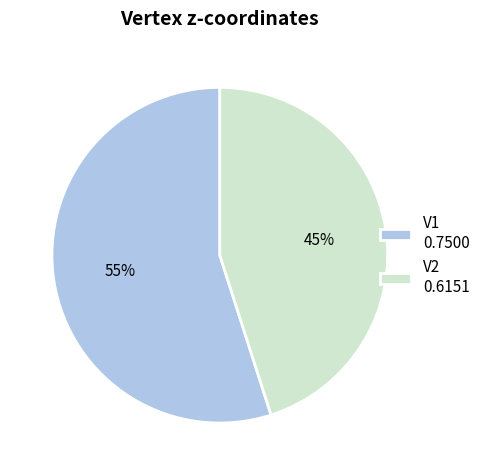

Combined, do V2 0.6151 and V1 0.7500 account for over 50%?

Yes